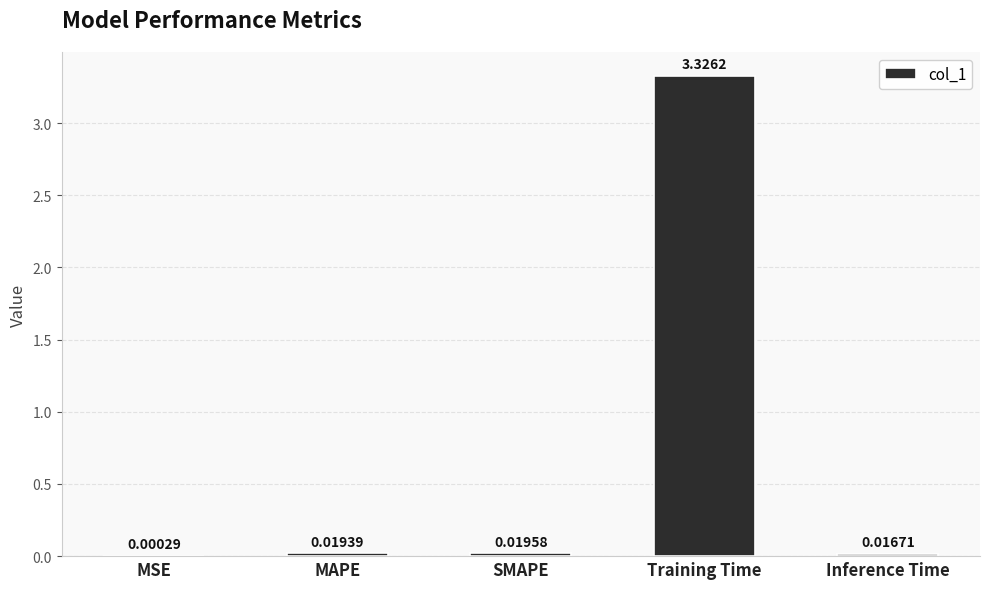

The chart shows a value of 2.3 at Training Time. True or false?

False